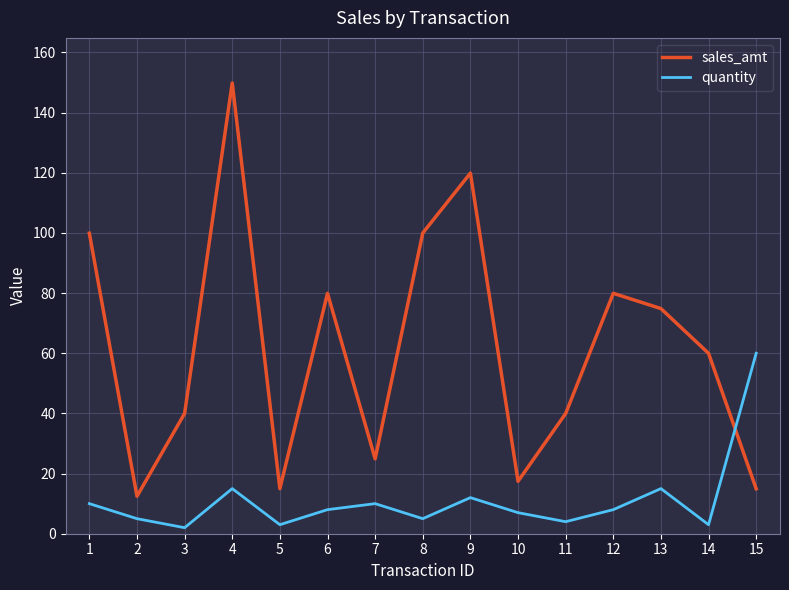

What is the minimum value shown in the chart?

2.0